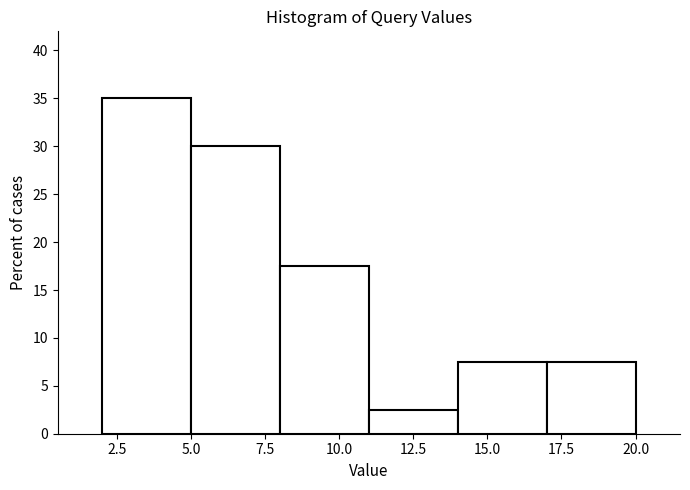

Reading left to right, transcribe this chart: for each bar, give the range it covers on the x-axis and its height. The values are not printed on the chart, so give them approximately, as read against the axis.

2 to 5: 35.0
5 to 8: 30.0
8 to 11: 17.5
11 to 14: 2.5
14 to 17: 7.5
17 to 20: 7.5